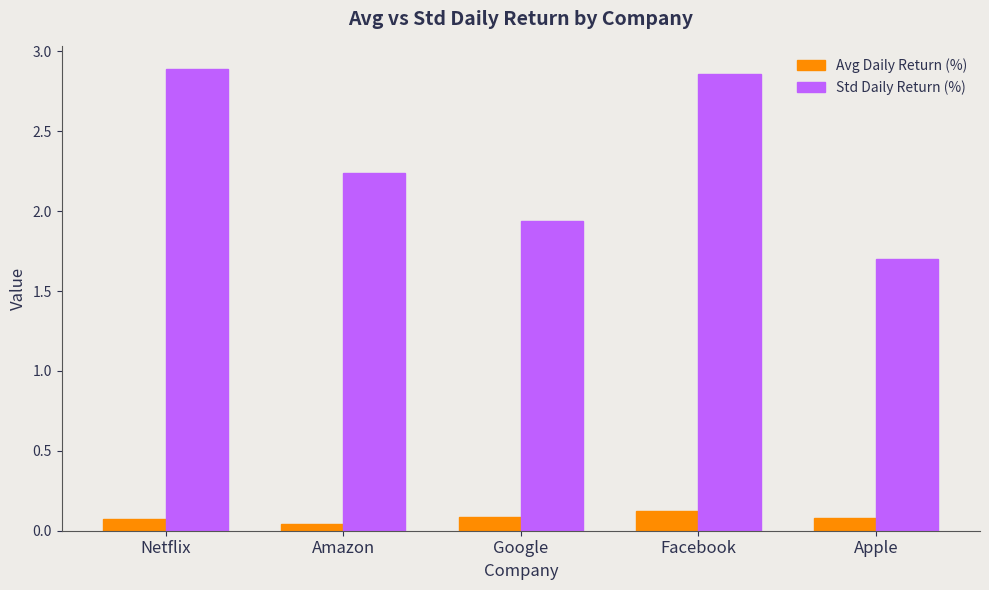

List the series in order of their peak value, lowest first.

Avg Daily Return (%), Std Daily Return (%)